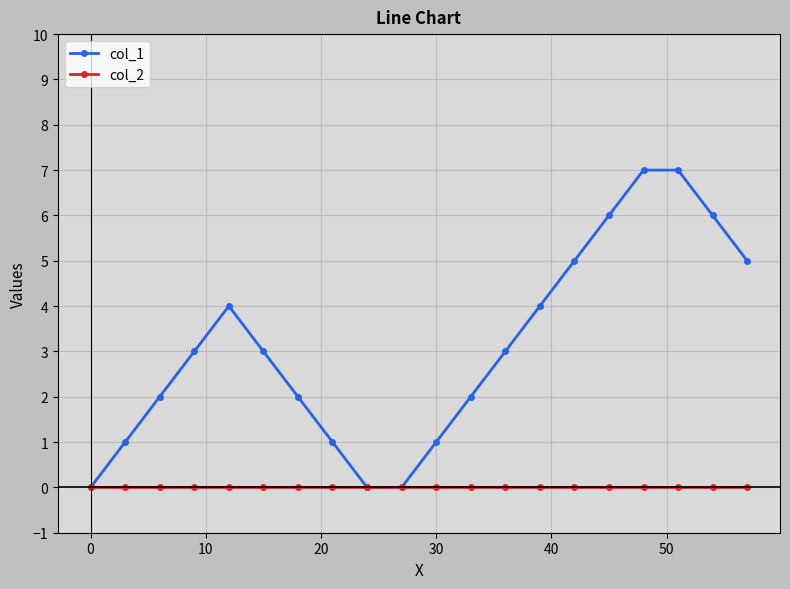

Which series has the largest total across all categories?

col_1